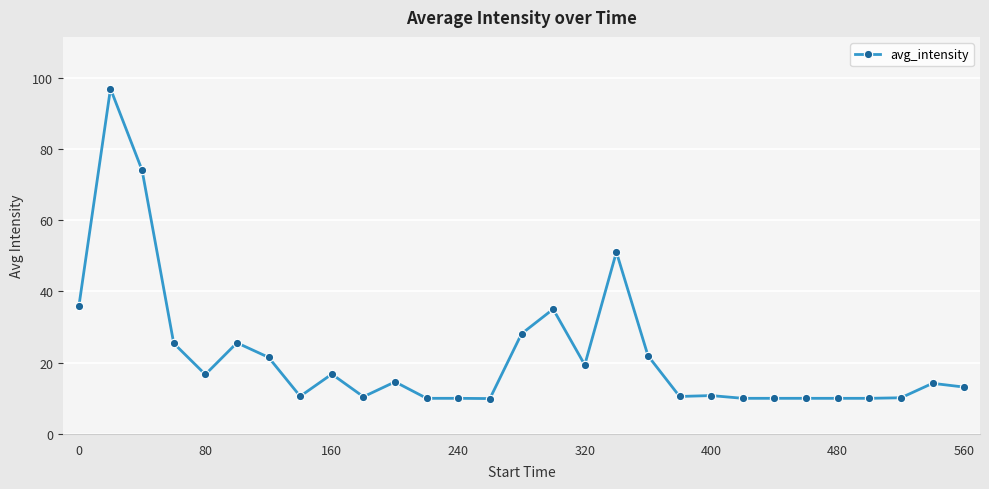

What is the greatest value displayed?

96.9